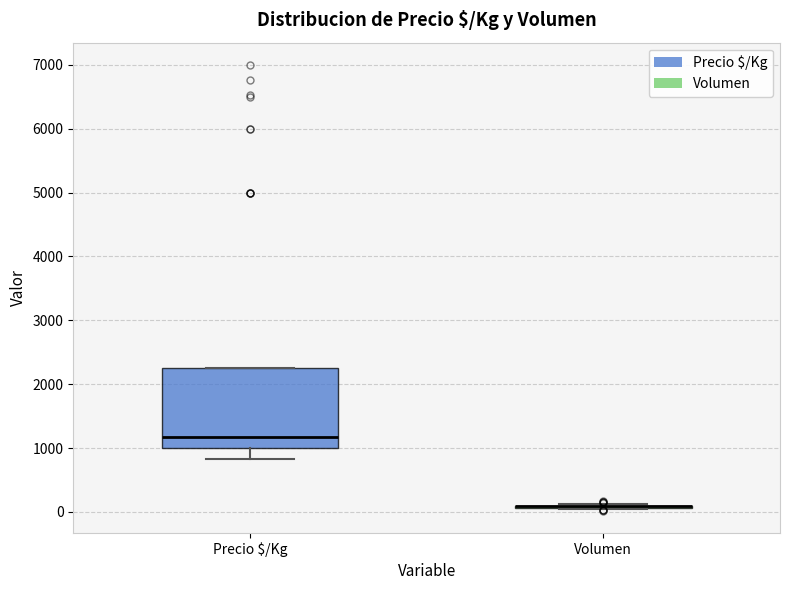

Which box is the tallest, from its lower edge to its upper edge?

Precio $/Kg